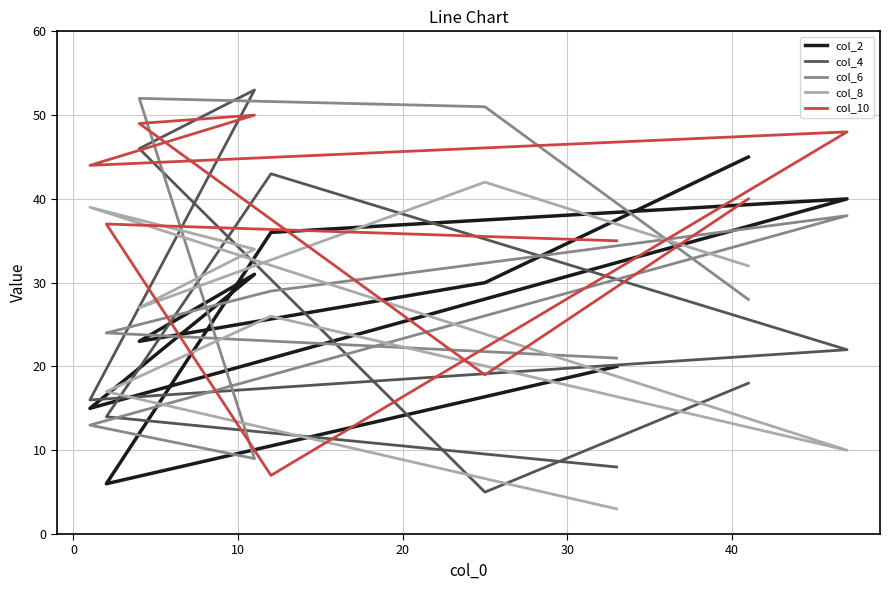

How many lines are shown in the chart?

5